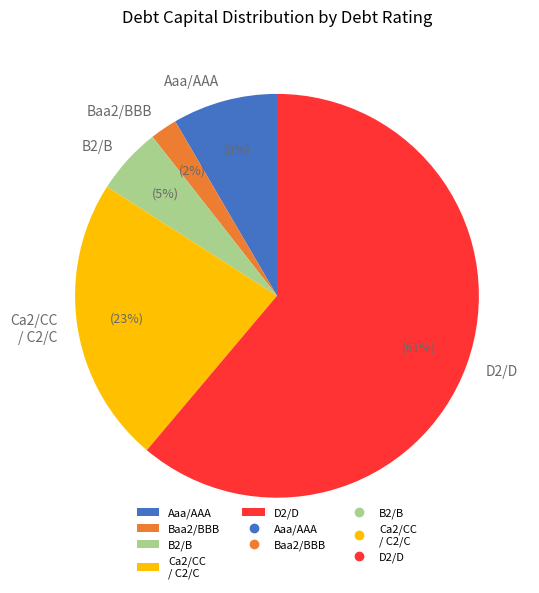

Is there a majority slice in this chart?

Yes